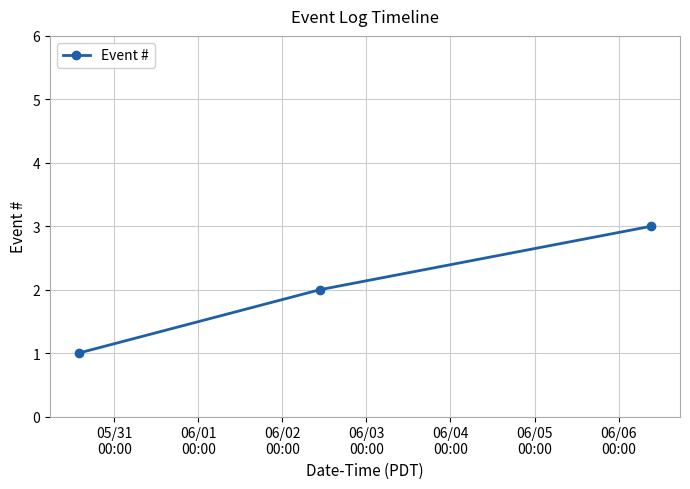

Reading right to left, extract all data points from this chart.

3	2	1